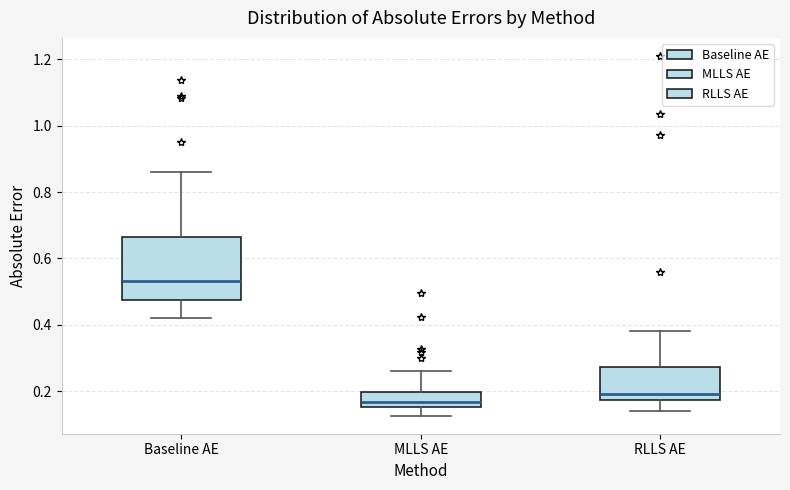

Which box's median line is the highest?

Baseline AE